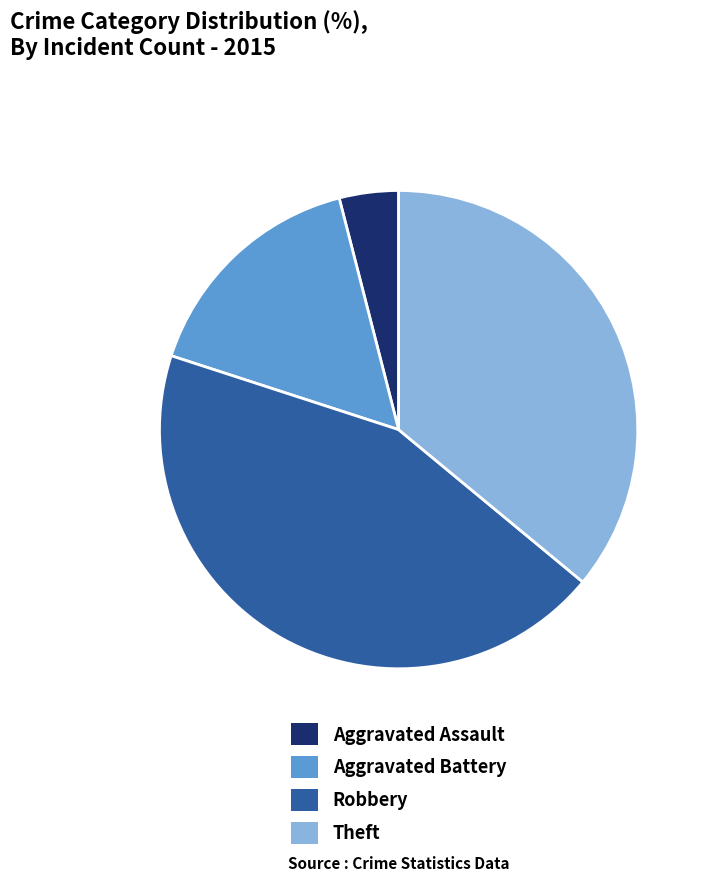

Between Theft and Aggravated Battery, which is larger?

Theft